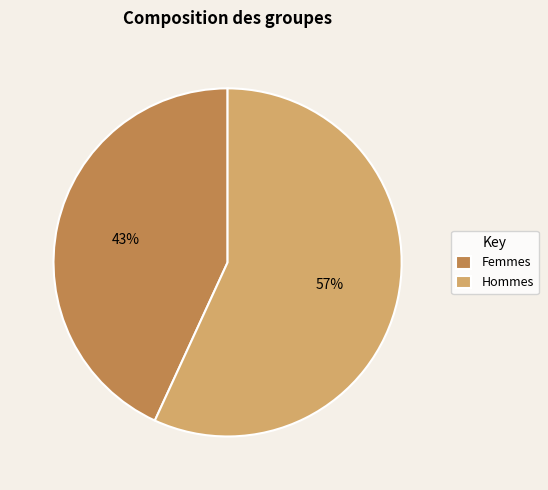

To the nearest percent, what is the average slice percentage?

50%